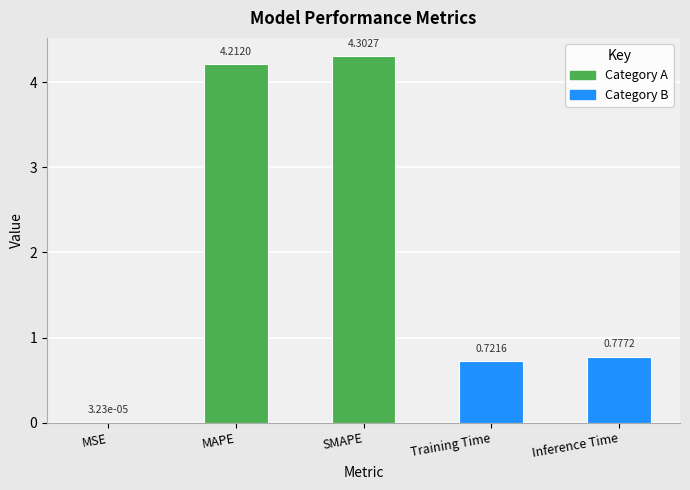

Where is the data nearest to the value 2?

Inference Time